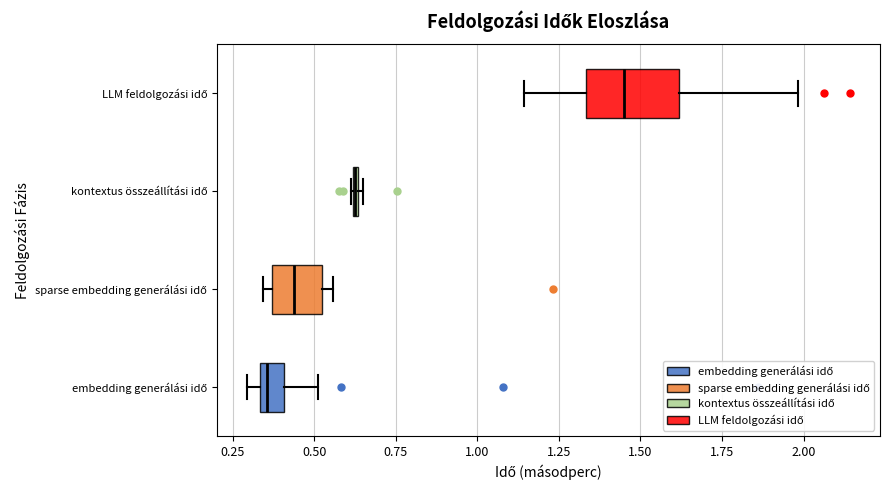

Which box's median line is the furthest to the right?

LLM feldolgozási idő